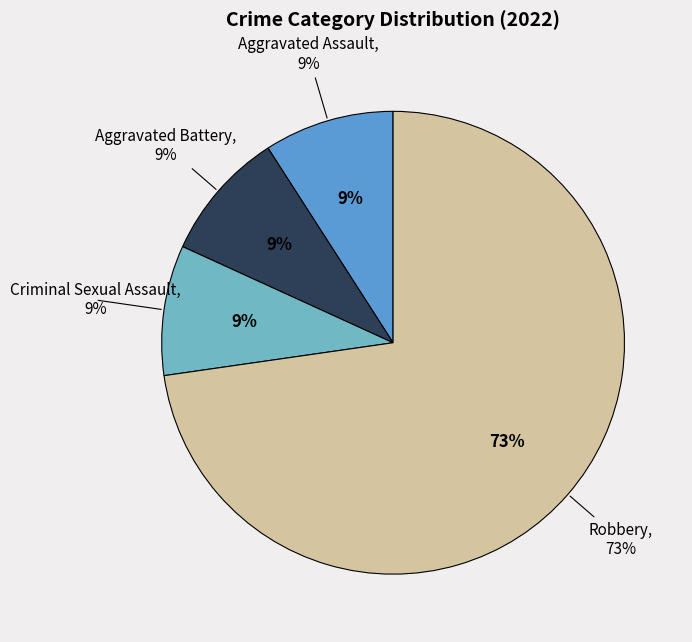

What percentage do Aggravated Assault and Aggravated Battery together represent?

18.2%